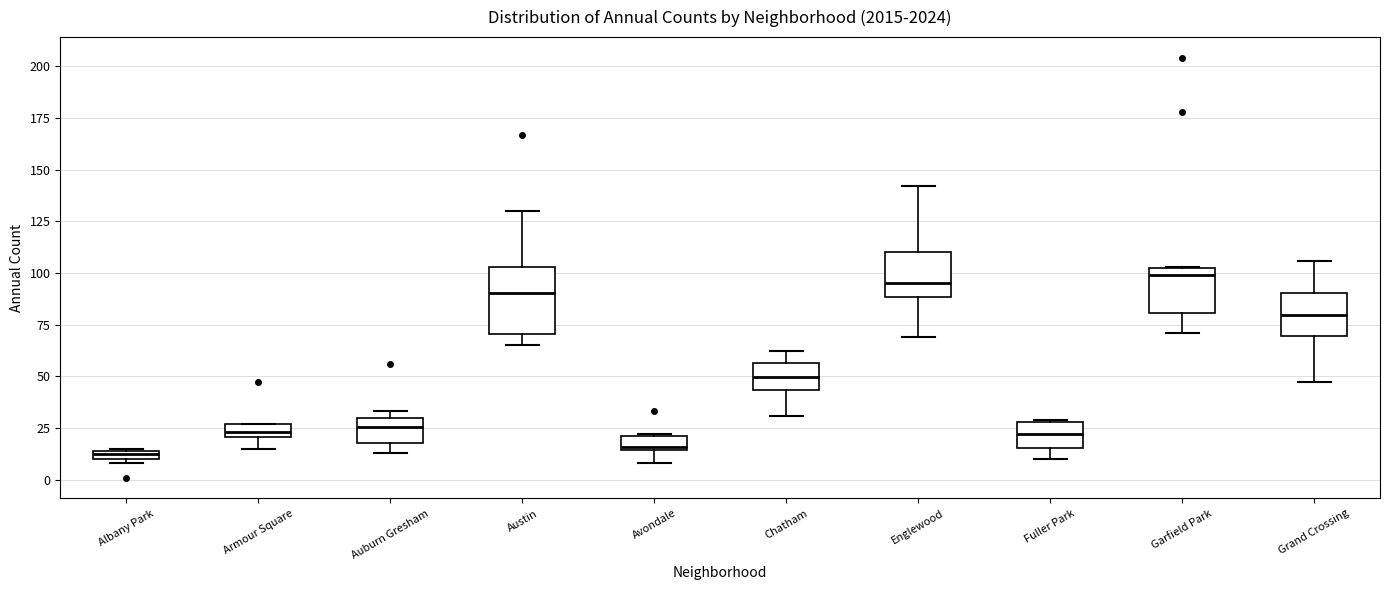

Which box is the tallest, from its lower edge to its upper edge?

Austin